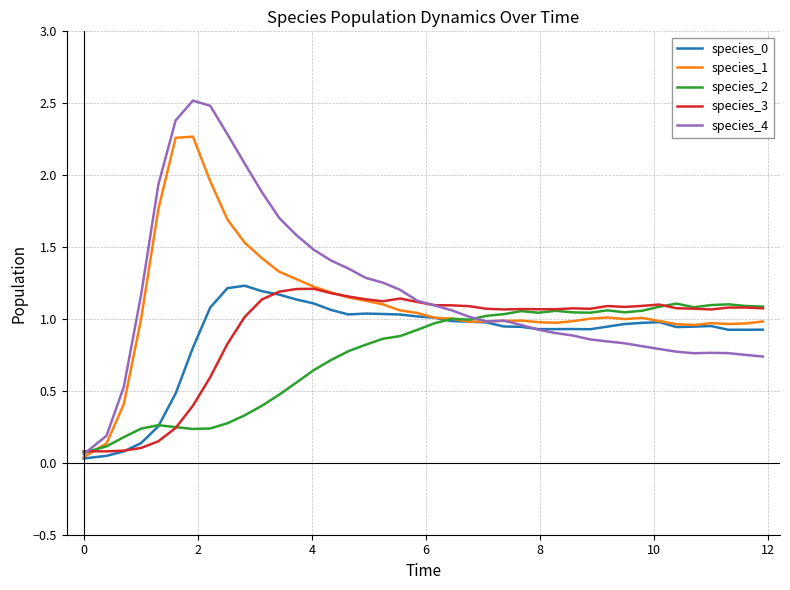

Which series has the widest spread of values?

species_4